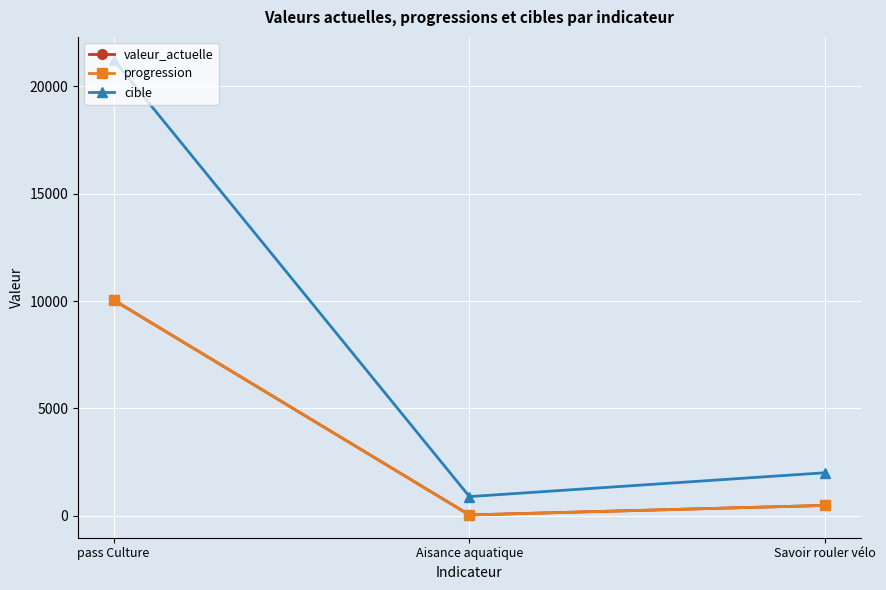

Does the chart display data point markers on the line(s)?

Yes